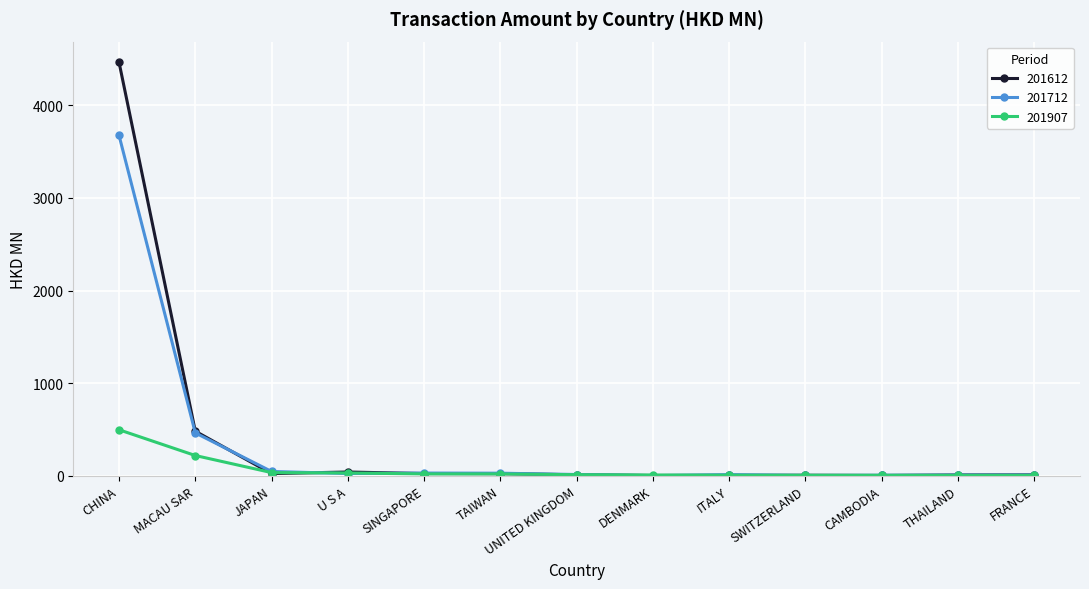

Does the chart display data point markers on the line(s)?

Yes